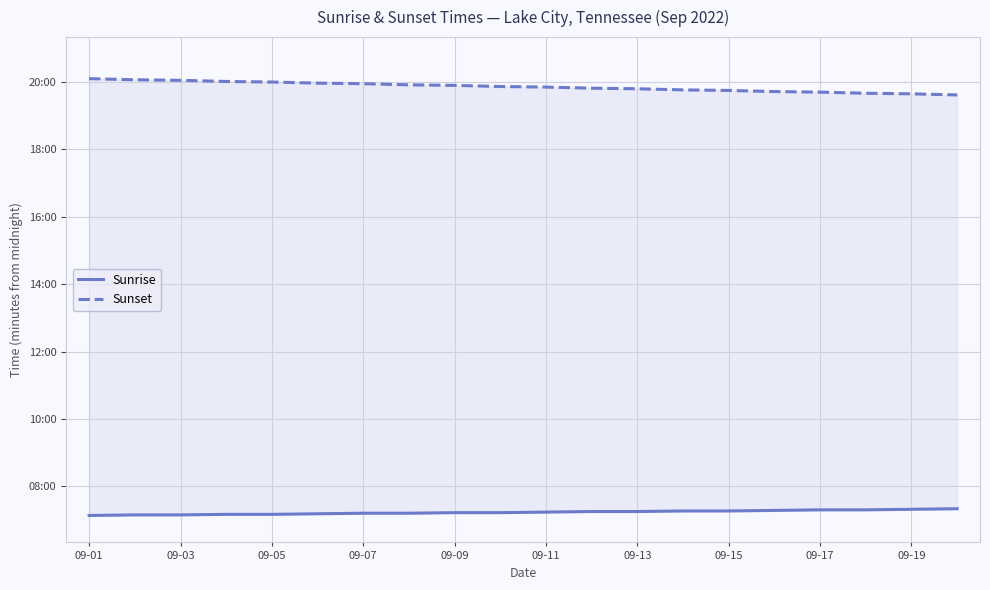

At which category is the sum across all series the highest?

09-01